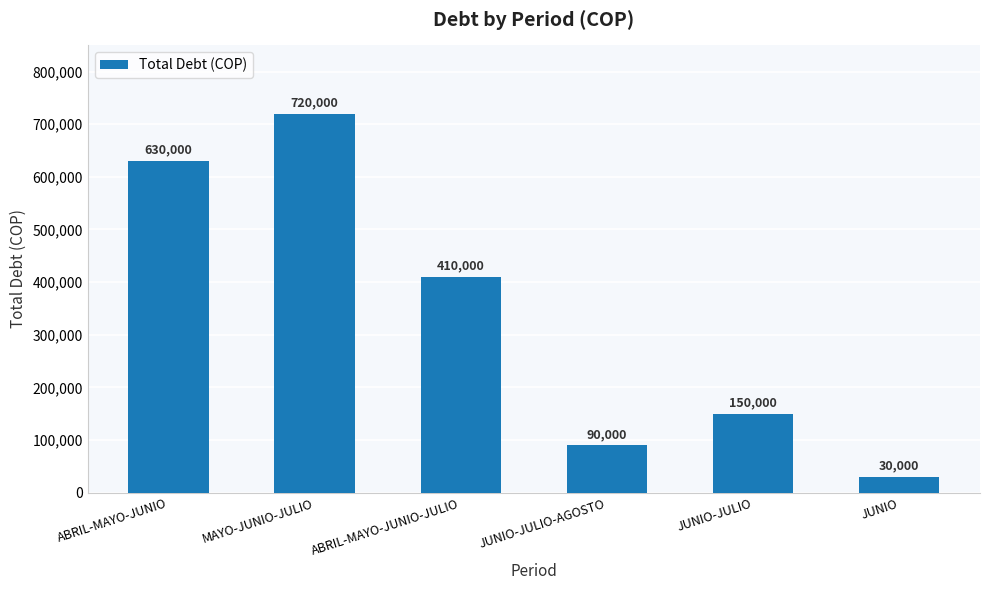

True or false: the data shows 53062 at JUNIO-JULIO-AGOSTO.

False